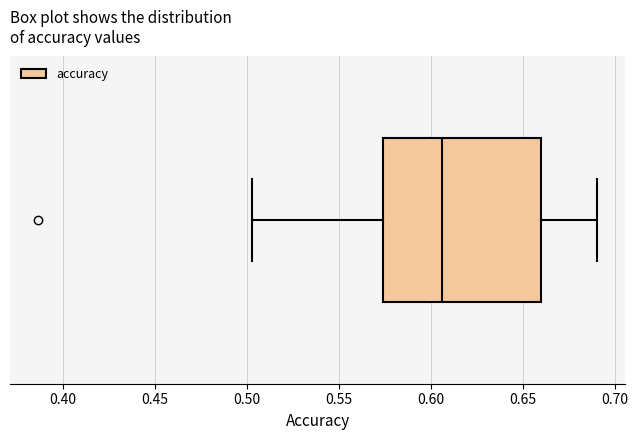

Read this box plot against the x-axis: the position of the median line, the range covered by the box, and the ends of both whiskers. The values are not printed on the chart, so give them approximately, as read against the axis.

median 0.605, box 0.575 to 0.660, whiskers 0.505 to 0.690